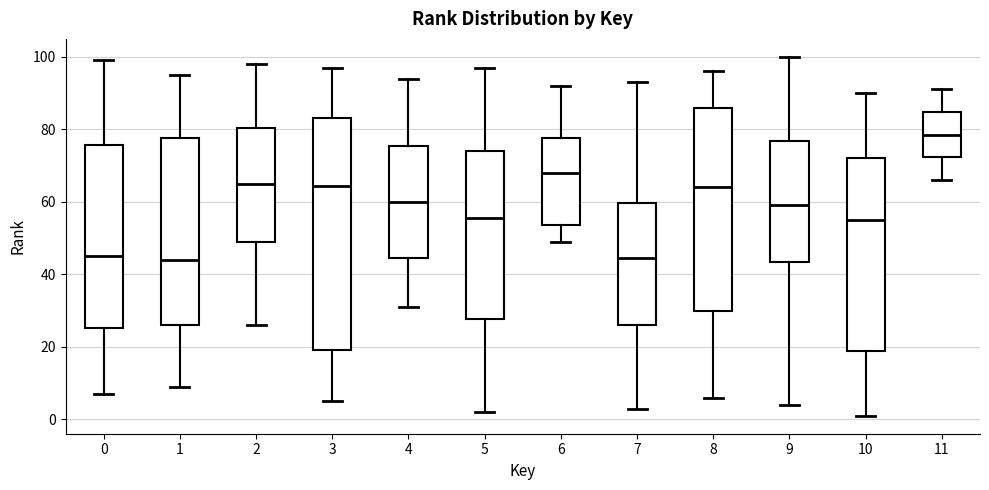

Reading left to right, transcribe this box plot: for each box, give where its median line is, the range the box spans, and where its two whiskers end, as read against the y-axis. The values are not printed on the chart, so give them approximately, as read against the axis.

0: median 46, box 26 to 76, whiskers 8 to 100
1: median 44, box 26 to 78, whiskers 10 to 96
2: median 66, box 50 to 80, whiskers 26 to 98
3: median 64, box 20 to 84, whiskers 6 to 98
4: median 60, box 44 to 76, whiskers 32 to 94
5: median 56, box 28 to 74, whiskers 2 to 98
6: median 68, box 54 to 78, whiskers 50 to 92
7: median 44, box 26 to 60, whiskers 4 to 94
8: median 64, box 30 to 86, whiskers 6 to 96
9: median 60, box 44 to 76, whiskers 4 to 100
10: median 56, box 20 to 72, whiskers 2 to 90
11: median 78, box 72 to 84, whiskers 66 to 92